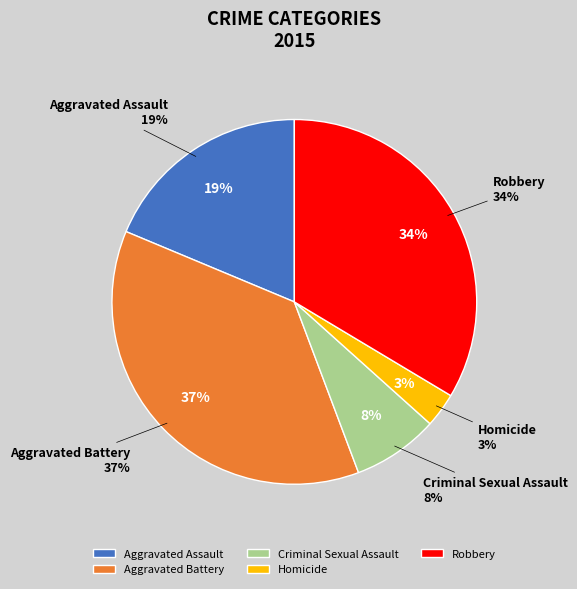

Is there a majority slice in this chart?

No